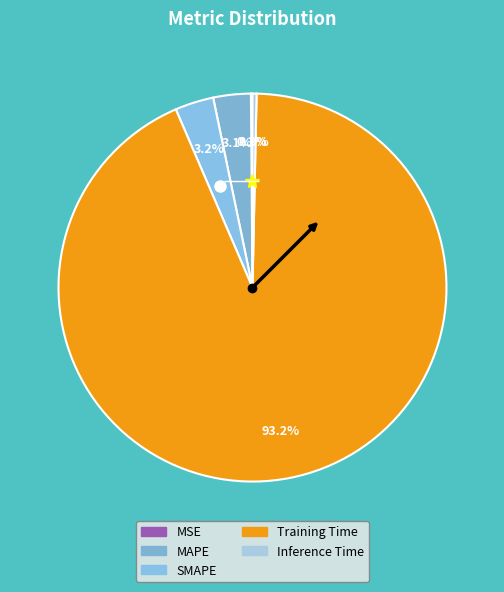

What percentage is the SMAPE slice, to the nearest percent?

3%